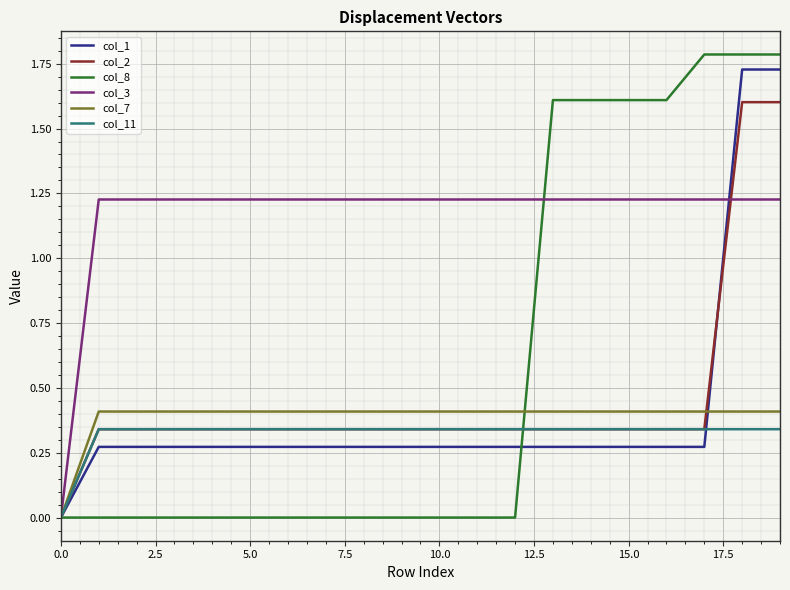

Which series has the largest total across all categories?

col_3